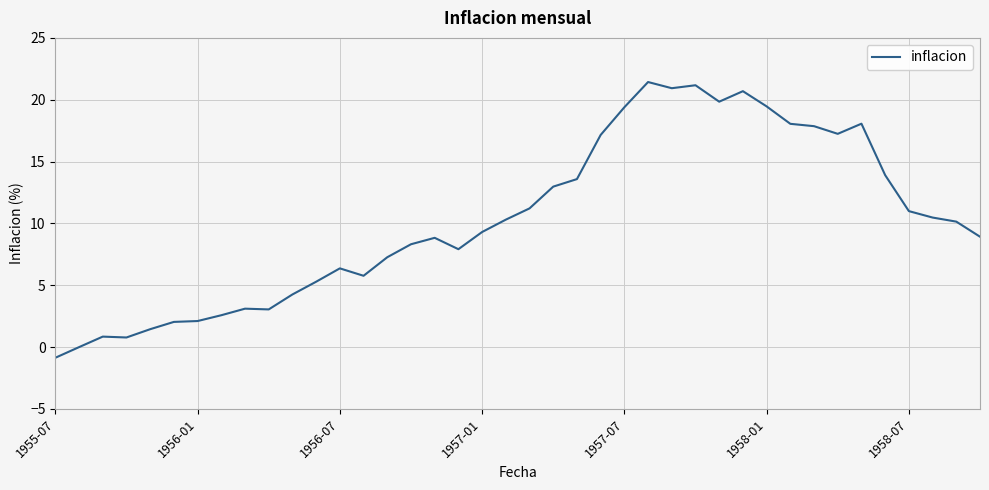

What is the greatest value displayed?

21.4